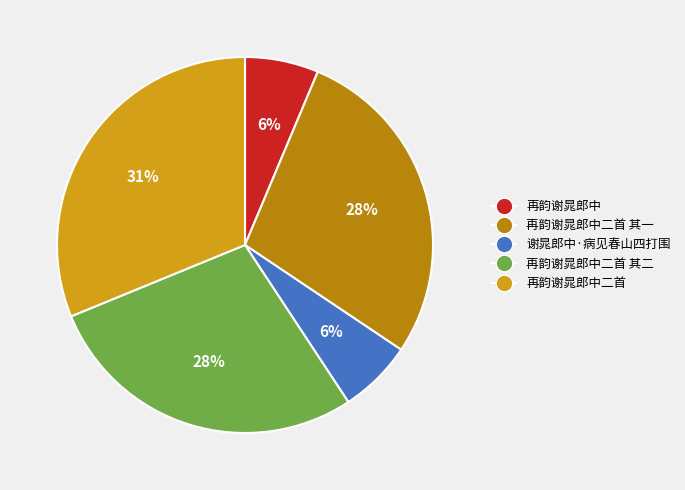

Do 再韵谢晁郎中二首 其一 and 再韵谢晁郎中二首 together represent more than half of the pie?

Yes